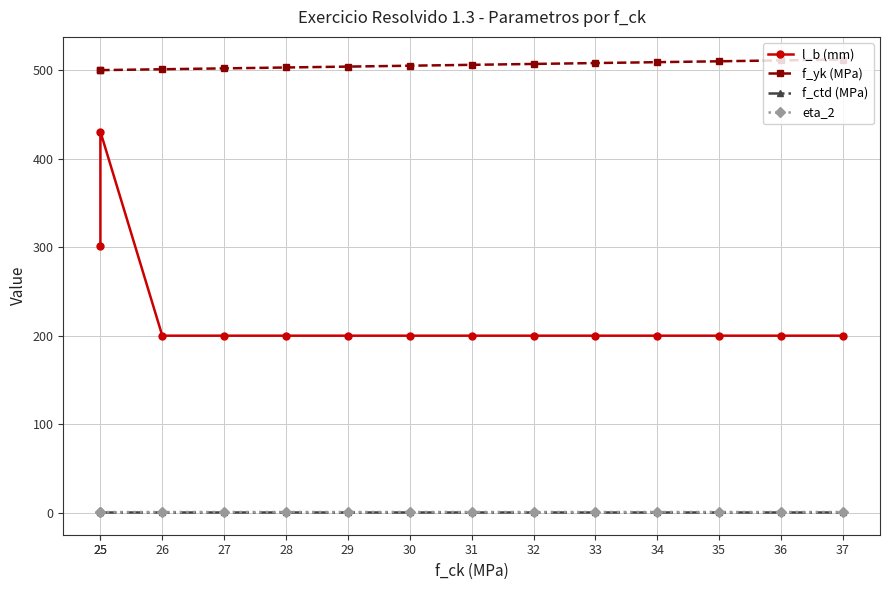

What is the total value across all series at 26?

703.1